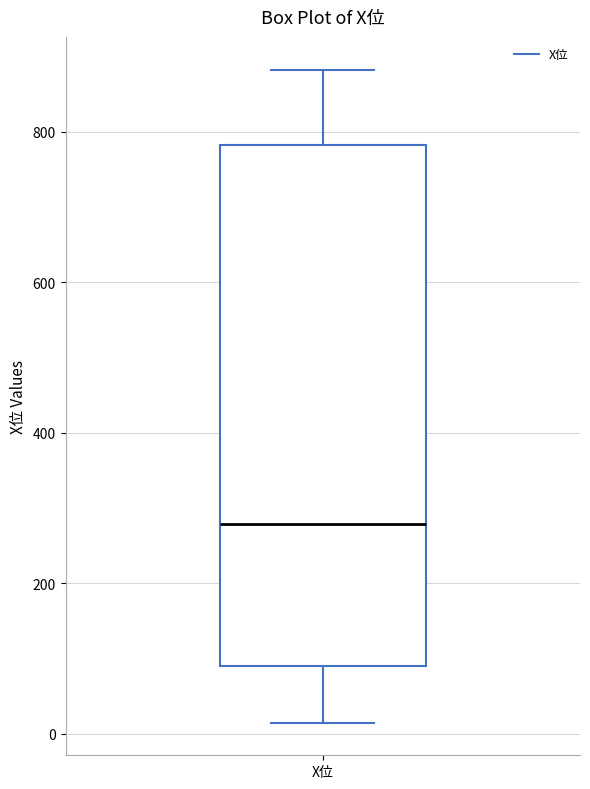

Transcribe this box plot: give where the median line is, the range the box spans, and where the two whiskers end, as read against the y-axis. The values are not printed on the chart, so give them approximately, as read against the axis.

median 280, box 100 to 780, whiskers 20 to 880